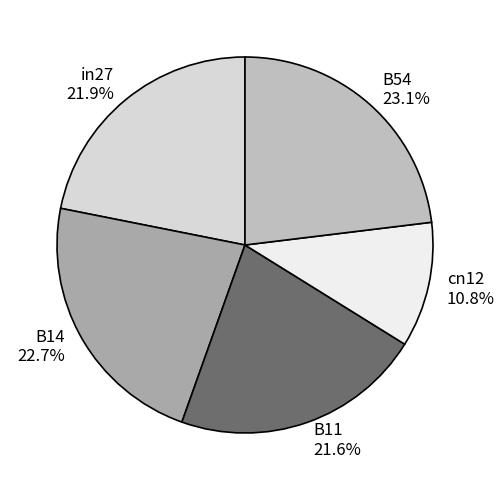

What is the smallest slice in the pie chart?

cn12